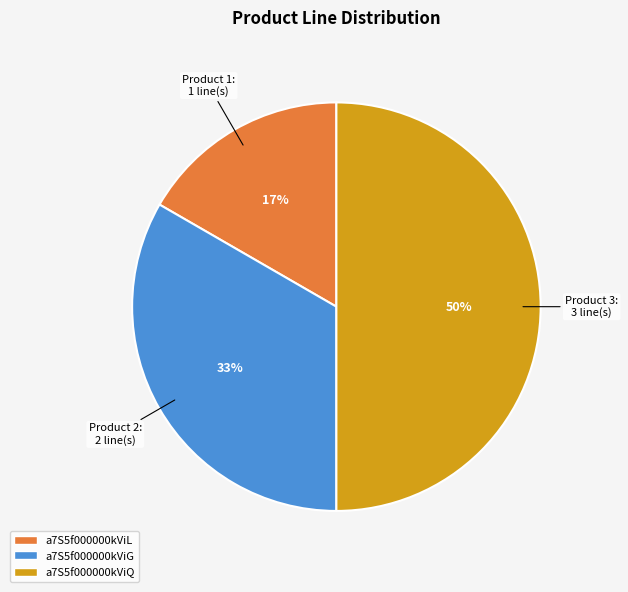

To the nearest percent, what is the difference between the largest and smallest slice percentages?

33%